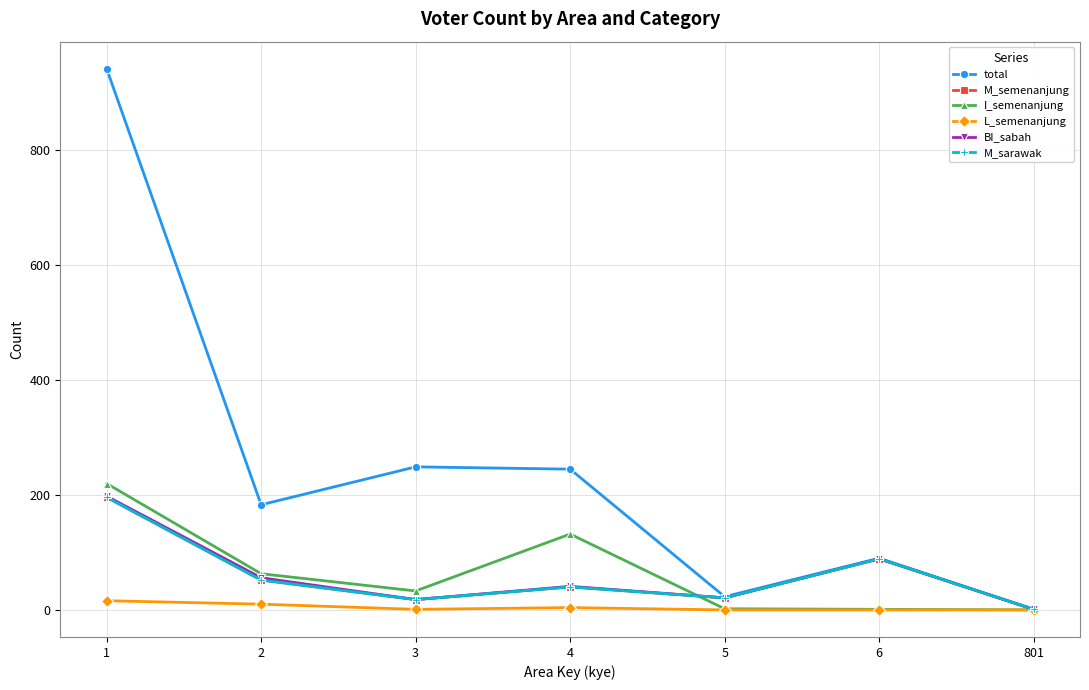

At 2, list the series in order from smallest to largest.

L_semenanjung, M_semenanjung, M_sarawak, BI_sabah, I_semenanjung, total